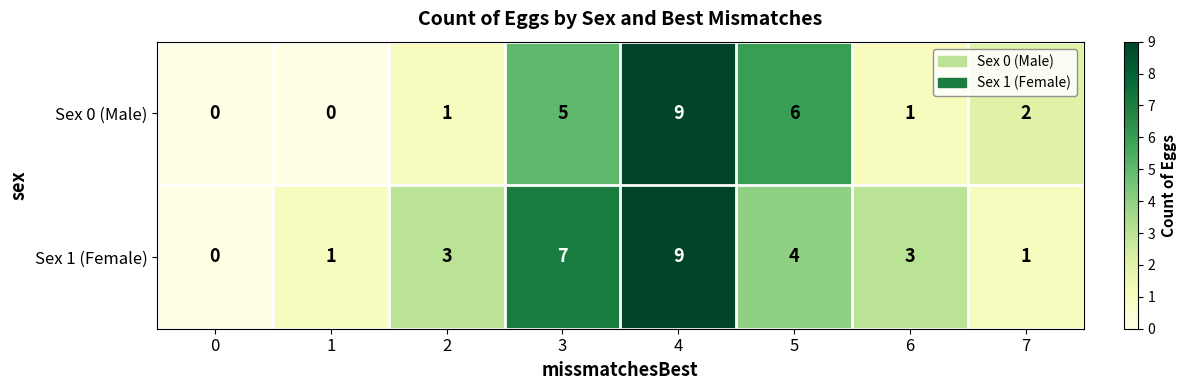

Is it true that Sex 1 (Female) equals 6 at 5?

False